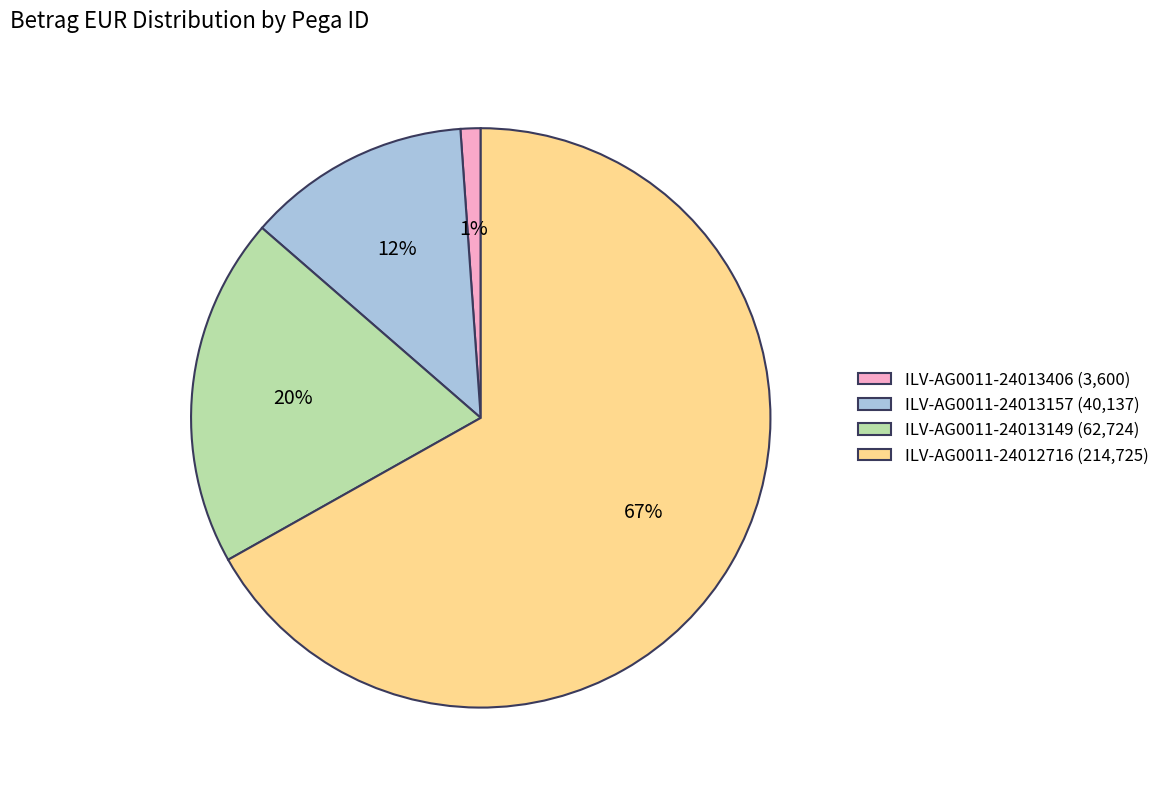

Count the number of slices in the pie.

4